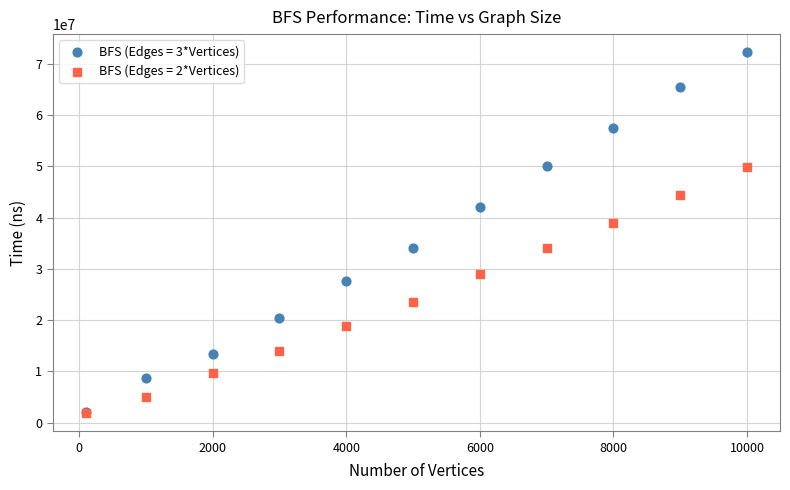

Across all series, what Y value is closest to 37057762?

38965289.6